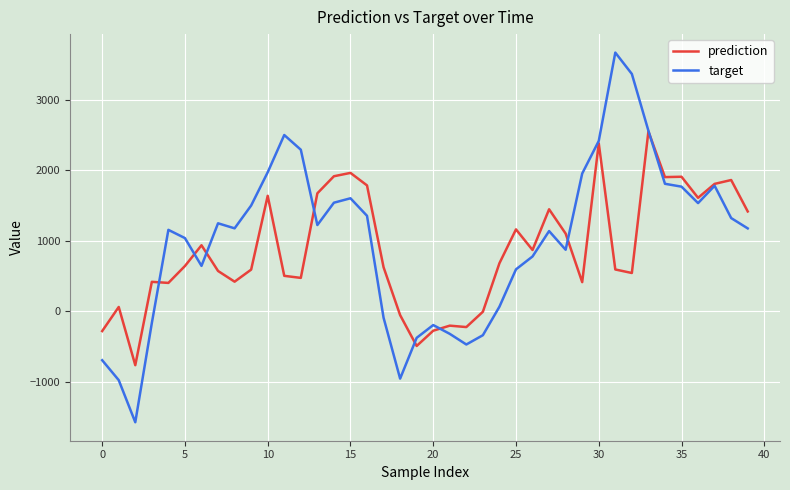

Rank the series by their maximum value, from highest to lowest.

target, prediction